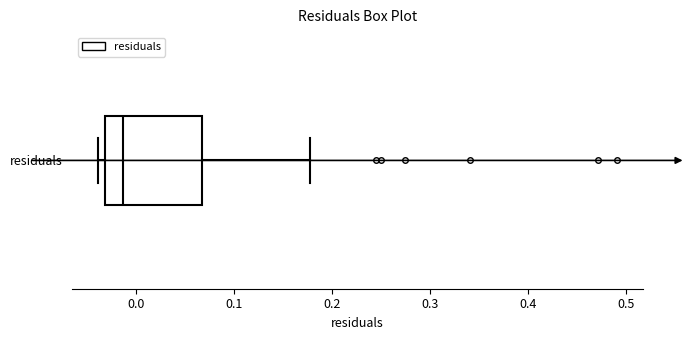

Where is the left edge of the box for residuals on the x-axis? The values are not printed on the chart, so give them approximately, as read against the axis.

-0.03